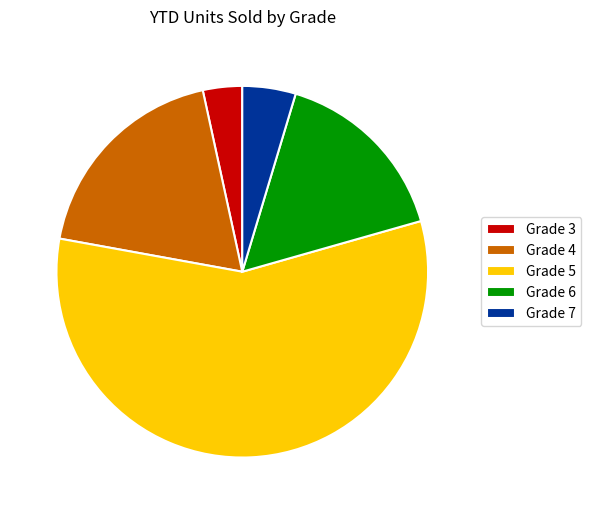

Approximately how many times larger is the value at Grade 6 compared to Grade 4?

0.9